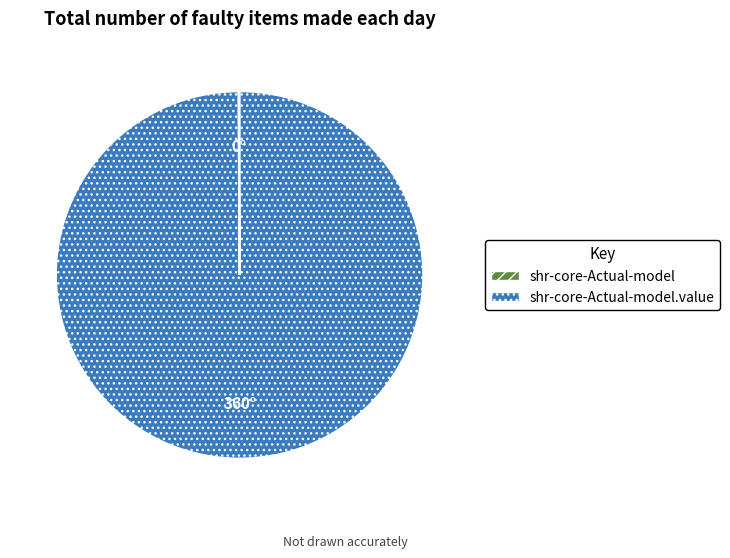

Is there a majority slice in this chart?

Yes